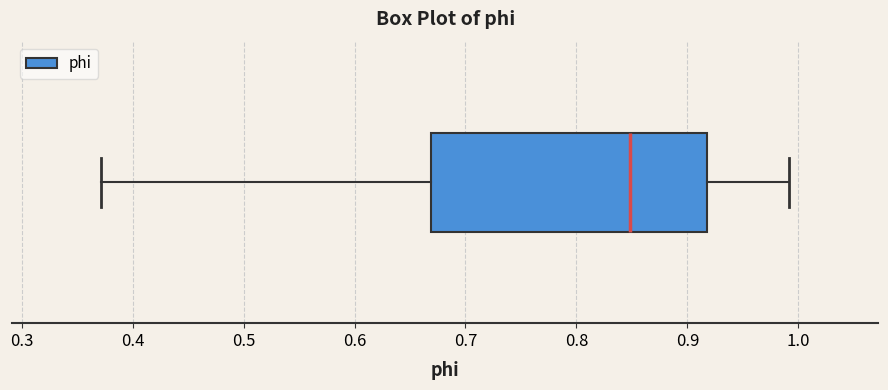

Transcribe this box plot: give where the median line is, the range the box spans, and where the two whiskers end, as read against the x-axis. The values are not printed on the chart, so give them approximately, as read against the axis.

median 0.85, box 0.67 to 0.92, whiskers 0.37 to 0.99